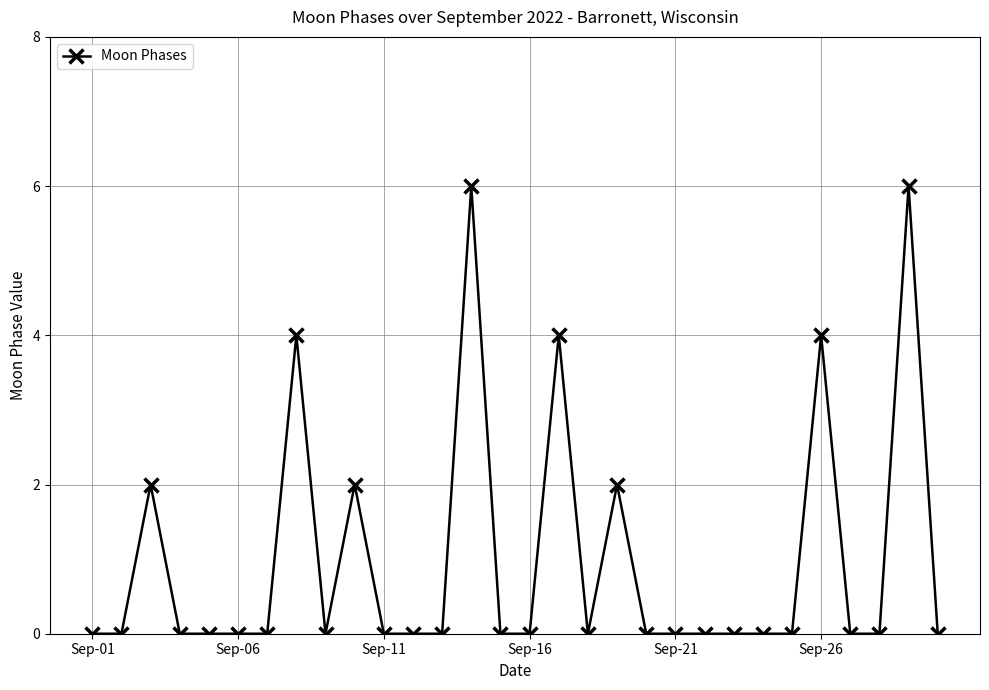

True or false: there are more than 2 points higher than both neighbors.

True